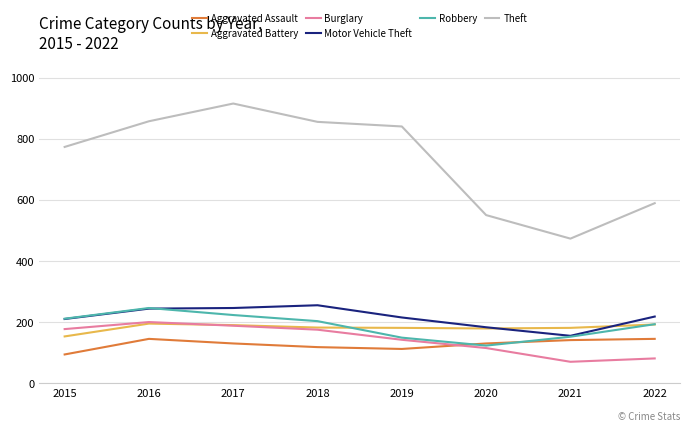

Which label corresponds to the largest value in the chart?

2017